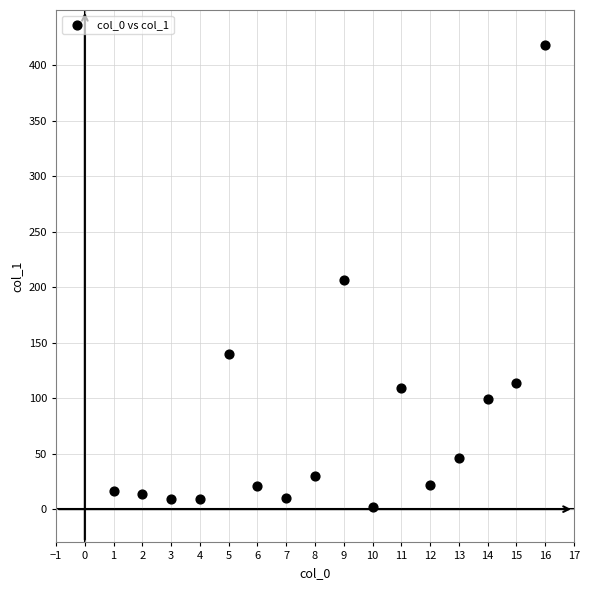

What is the range of Y values (max minus min)?

416.3